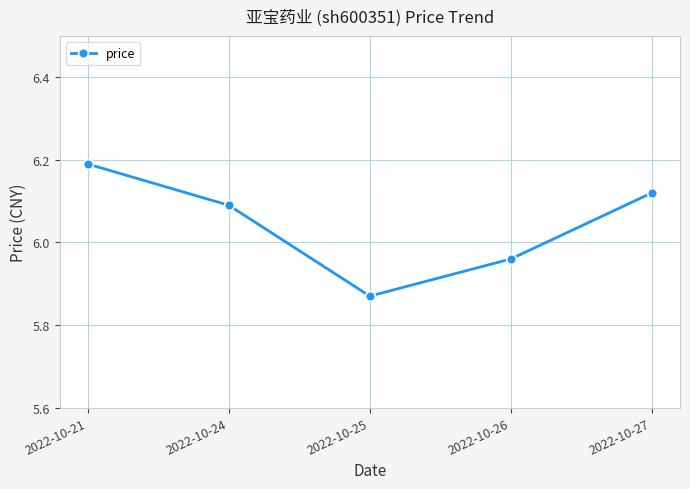

The chart shows a value of 9.6 at 2022-10-21. True or false?

False